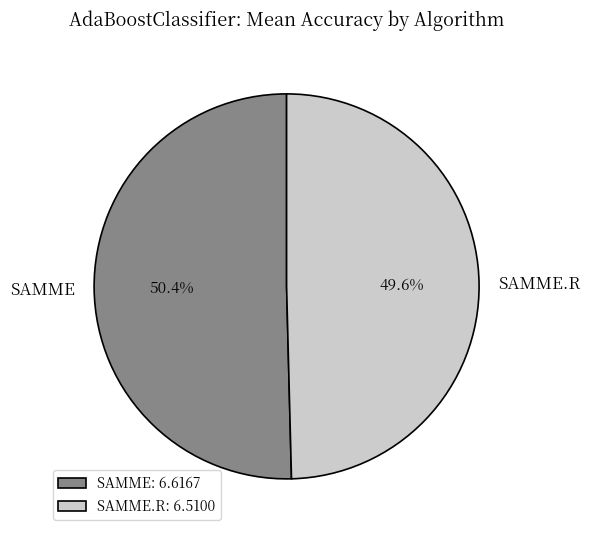

Does SAMME.R represent more than half of the total?

No